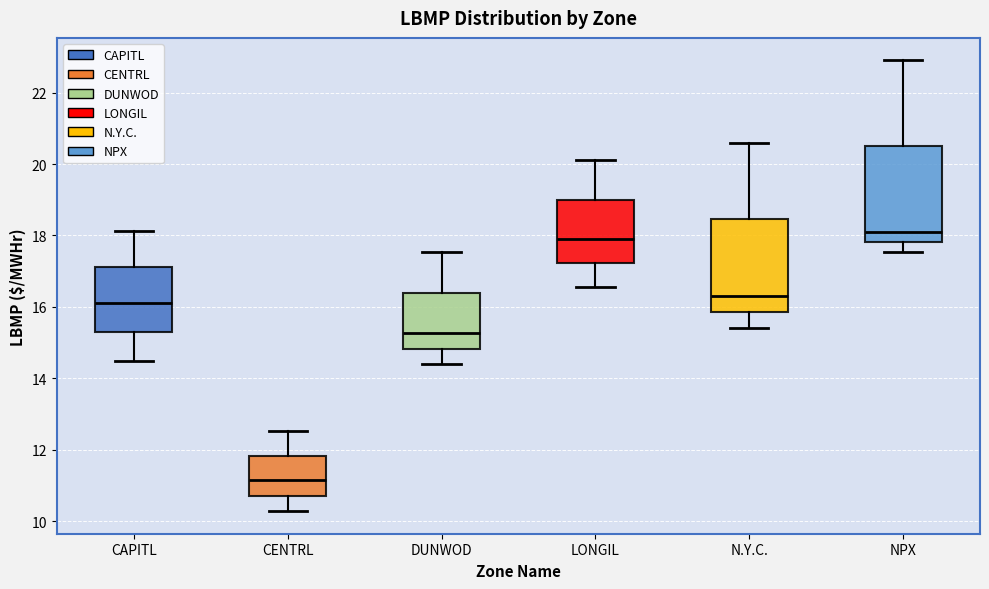

Where does the median line of the box for DUNWOD sit on the y-axis? The values are not printed on the chart, so give them approximately, as read against the axis.

15.2